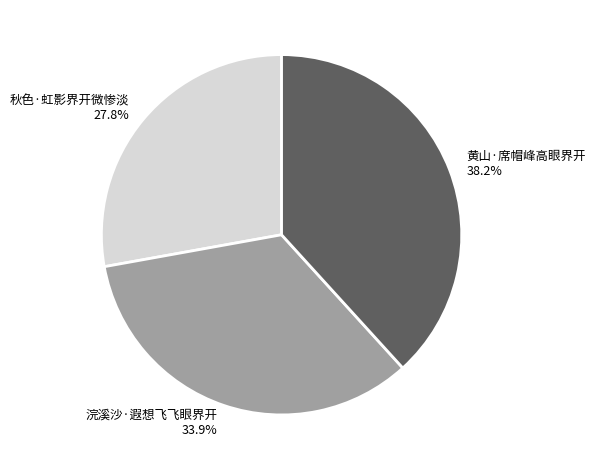

Which category has the smallest portion of the pie?

秋色·虹影界开微惨淡